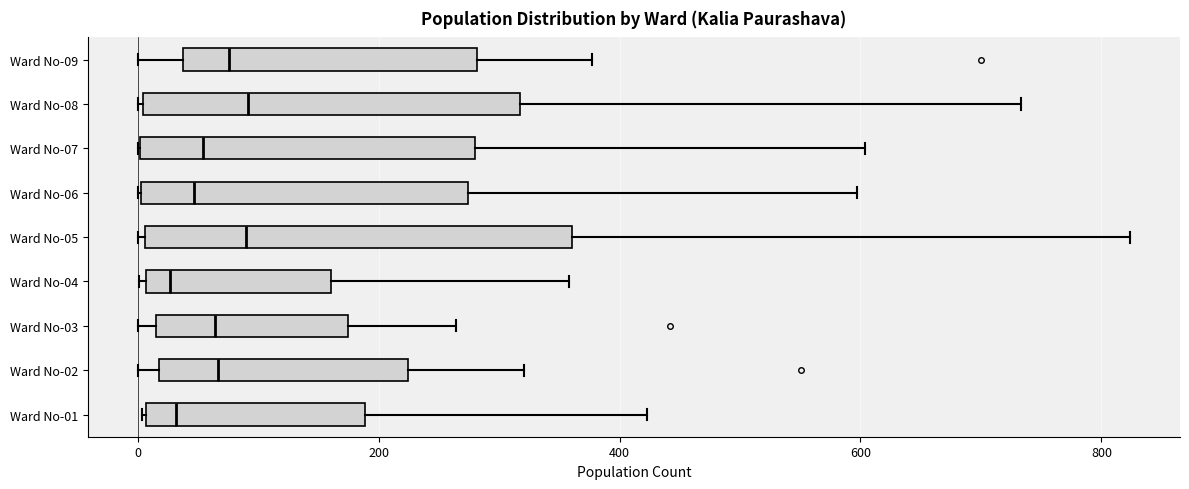

Reading bottom to top, read every box against the x-axis: the position of its median line, the range the box covers, and the ends of its whiskers. The values are not printed on the chart, so give them approximately, as read against the axis.

Ward No-01: median 40, box 0 to 180, whiskers 0 to 420
Ward No-02: median 60, box 20 to 220, whiskers 0 to 320
Ward No-03: median 60, box 20 to 180, whiskers 0 to 260
Ward No-04: median 20, box 0 to 160, whiskers 0 to 360
Ward No-05: median 100, box 0 to 360, whiskers 0 (just left of the box's left edge) to 820
Ward No-06: median 40, box 0 to 280, whiskers 0 to 600
Ward No-07: median 60, box 0 to 280, whiskers 0 to 600
Ward No-08: median 100, box 0 to 320, whiskers 0 to 740
Ward No-09: median 80, box 40 to 280, whiskers 0 to 380